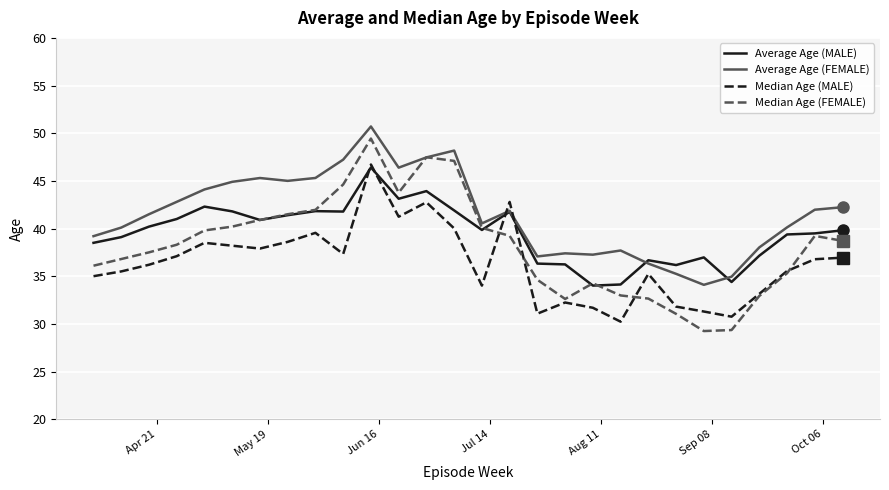

Which series has the widest spread of values?

Median Age (FEMALE)